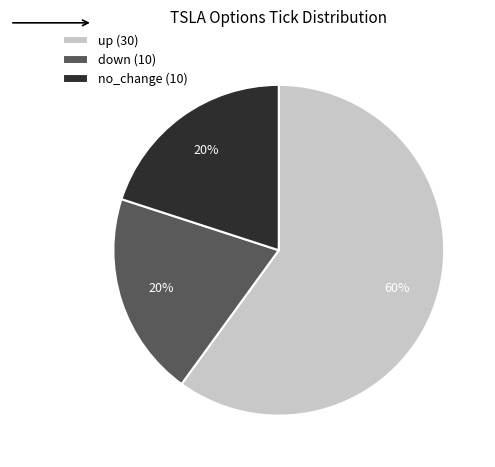

Approximately how many times larger is the value at no_change (10) compared to up (30)?

0.3